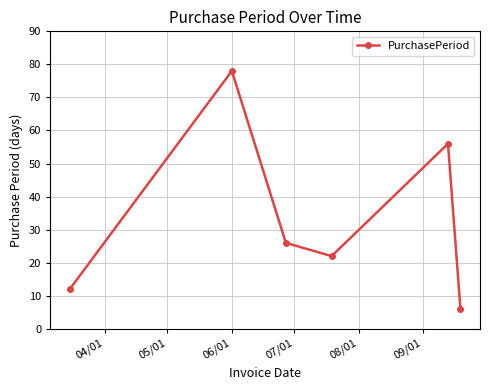

What is the average value?

33